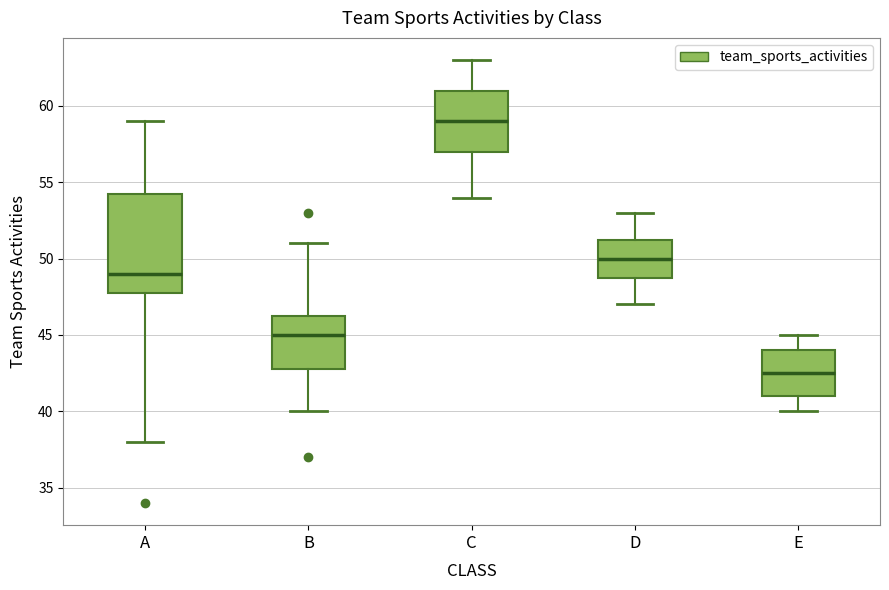

Reading left to right, transcribe this box plot: for each box, give where its median line is, the range the box spans, and where its two whiskers end, as read against the y-axis. The values are not printed on the chart, so give them approximately, as read against the axis.

A: median 49.0, box 48.0 to 54.5, whiskers 38.0 to 59.0
B: median 45.0, box 43.0 to 46.5, whiskers 40.0 to 51.0
C: median 59.0, box 57.0 to 61.0, whiskers 54.0 to 63.0
D: median 50.0, box 49.0 to 51.5, whiskers 47.0 to 53.0
E: median 42.5, box 41.0 to 44.0, whiskers 40.0 to 45.0